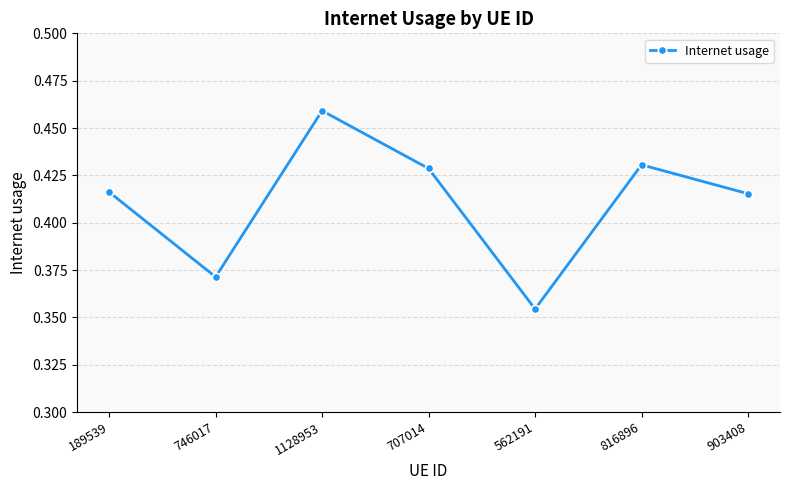

How many series are shown in this chart?

1